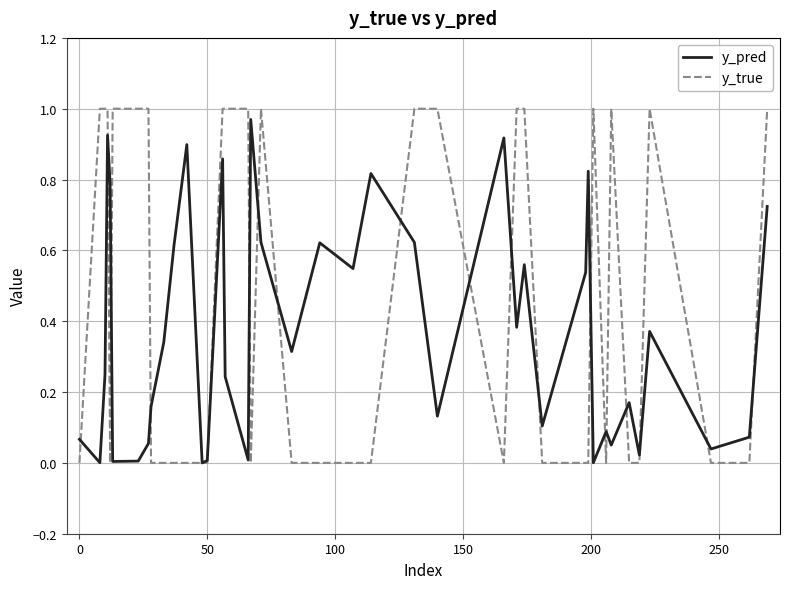

After their last crossing, which series has the higher values: y_true or y_pred?

y_true